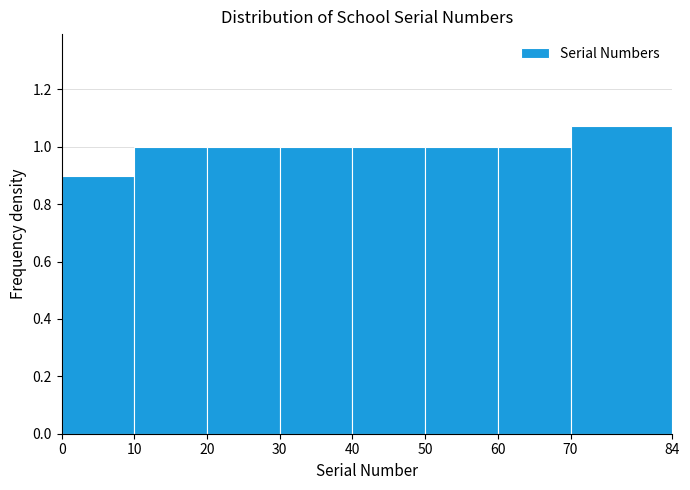

Reading left to right, transcribe this chart: for each bar, give the range it covers on the x-axis and its height. The values are not printed on the chart, so give them approximately, as read against the axis.

0 to 10: 0.90
10 to 20: 1.00
20 to 30: 1.00
30 to 40: 1.00
40 to 50: 1.00
50 to 60: 1.00
60 to 70: 1.00
70 to 84: 1.08